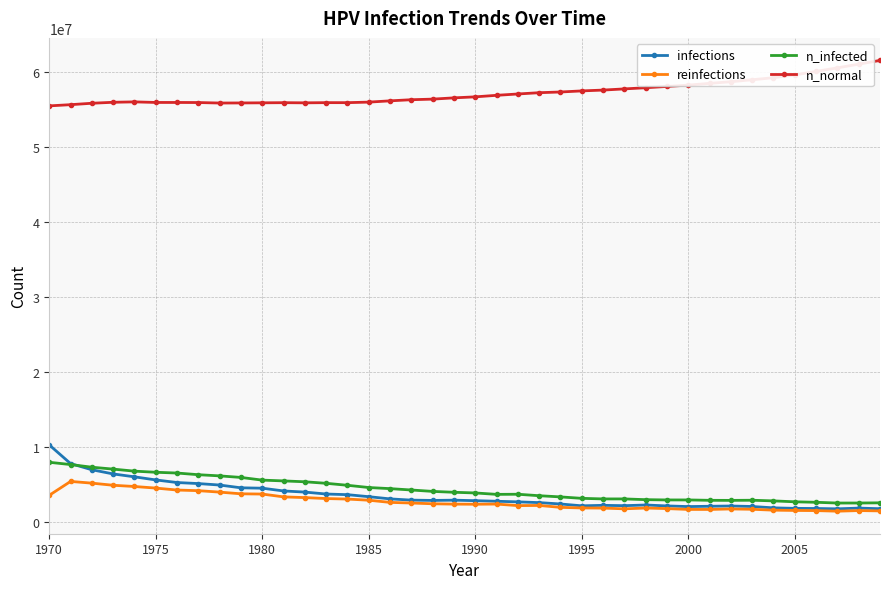

What is the lowest value of the n_infected series?

2548463.5